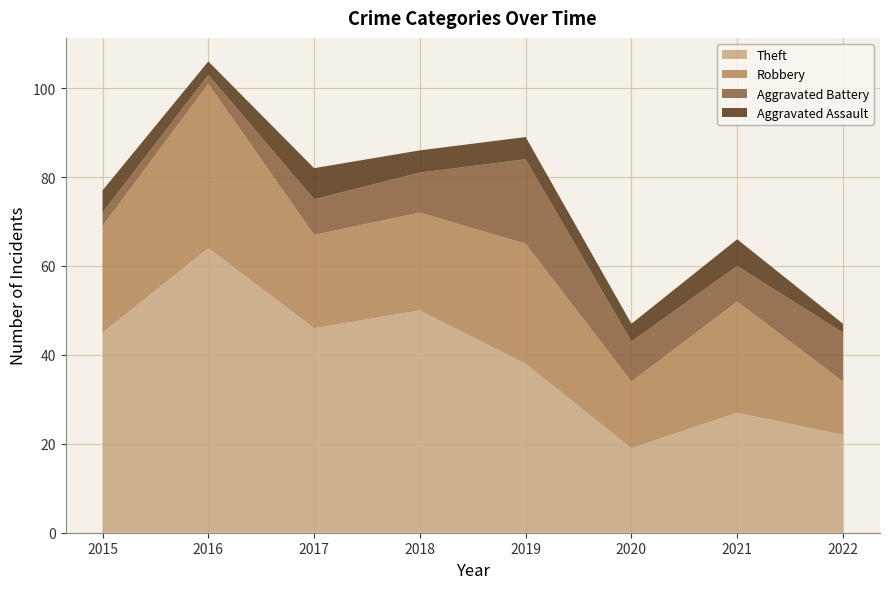

Reading left to right, transcribe all the data shown in this chart.

Theft: 45	64	46	50	38	19	27	22
Robbery: 24	37	21	22	27	15	25	12
Aggravated Battery: 3	2	8	9	19	9	8	11
Aggravated Assault: 5	3	7	5	5	4	6	2